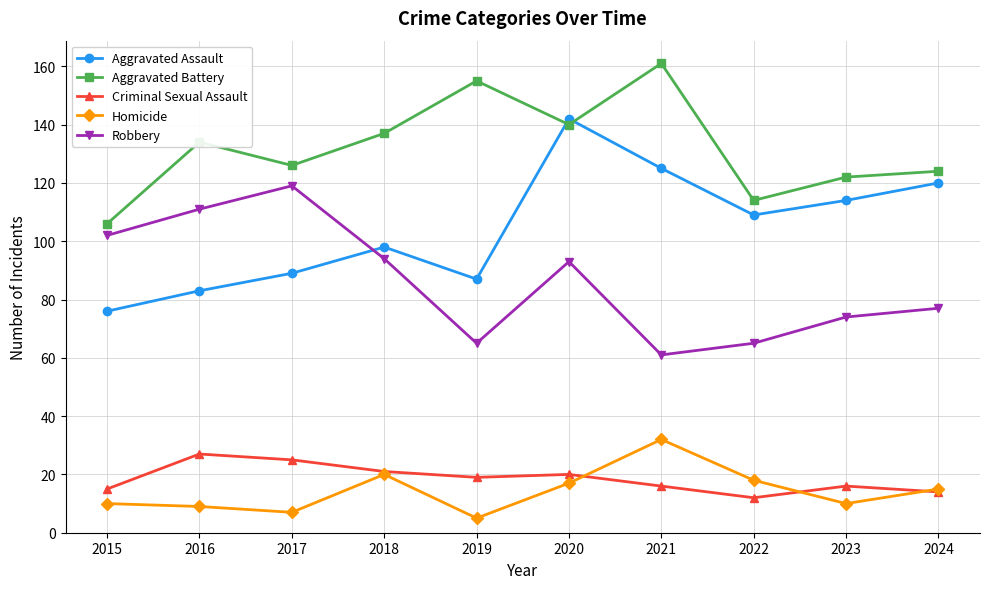

True or false: Robbery has a value of 74 at 2023.

True